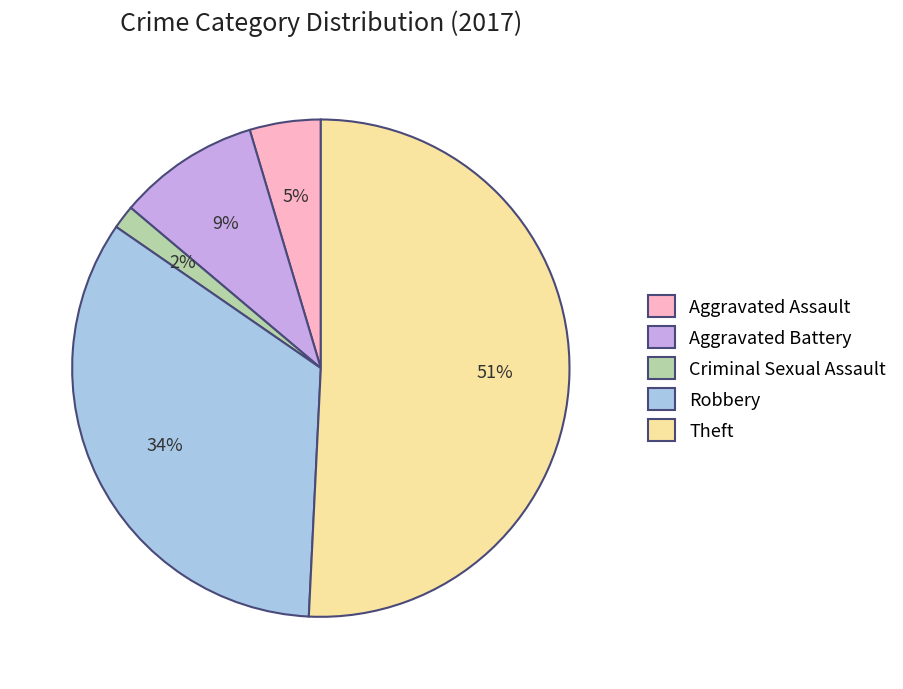

To the nearest percent, what is the difference between the Aggravated Assault and Criminal Sexual Assault slice percentages?

3%